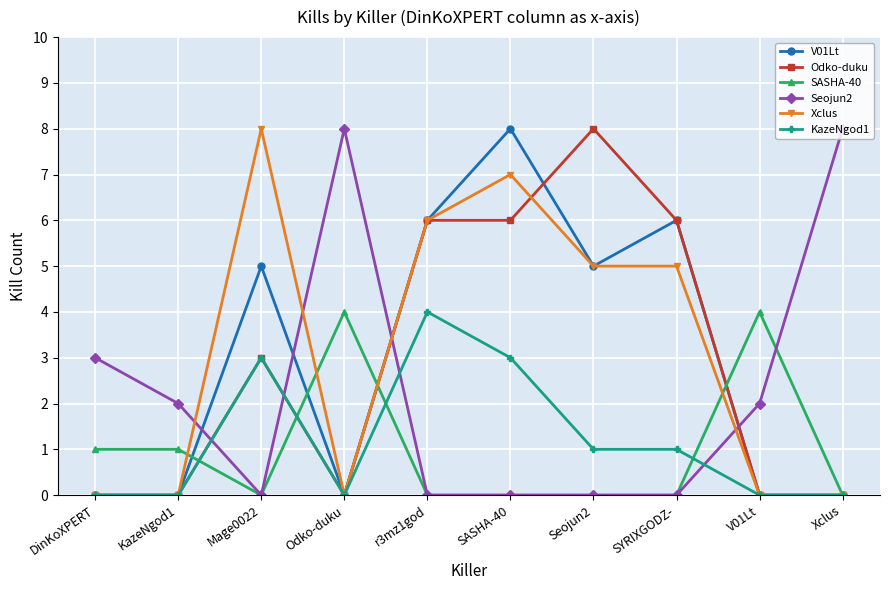

The Seojun2 series shows 1 at KazeNgod1. True or false?

False